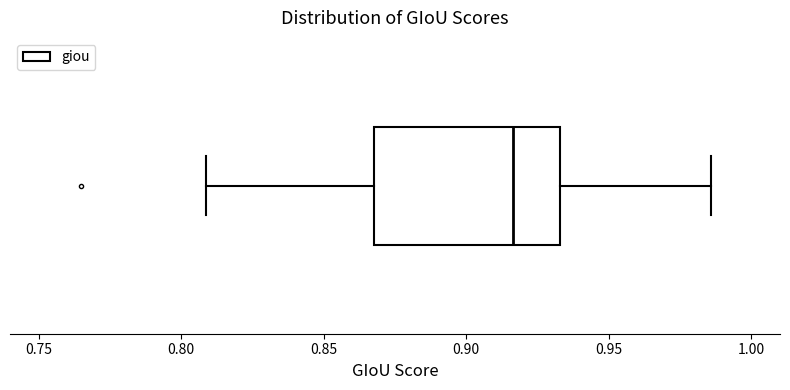

Read this box plot against the x-axis: the position of the median line, the range covered by the box, and the ends of both whiskers. The values are not printed on the chart, so give them approximately, as read against the axis.

median 0.915, box 0.870 to 0.935, whiskers 0.810 to 0.985